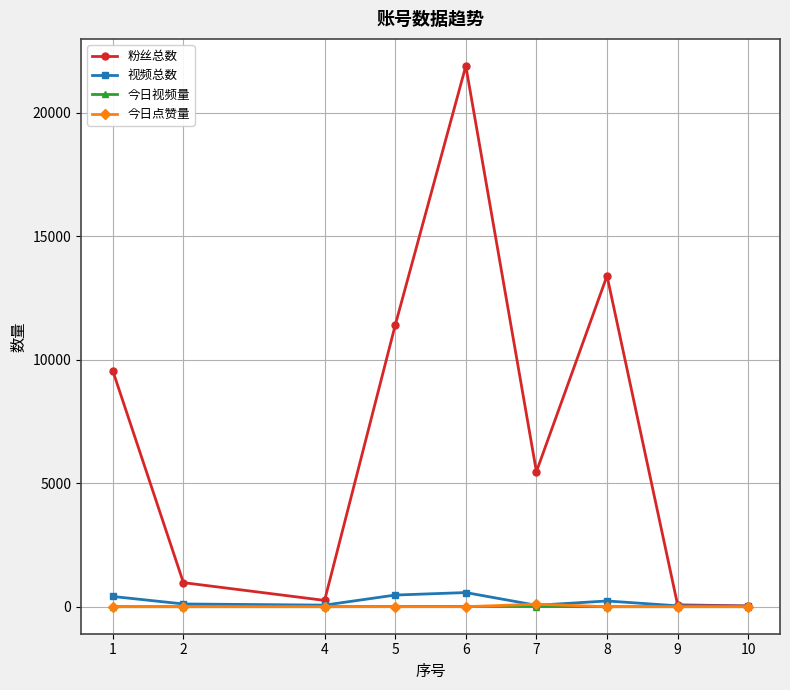

How many lines are shown in the chart?

4